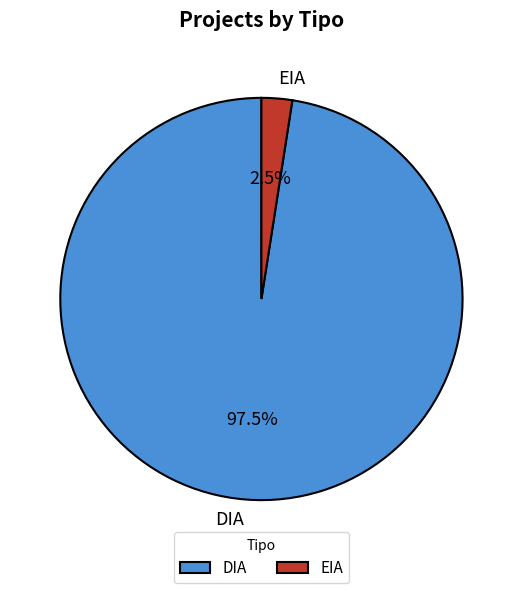

Between DIA and EIA, which is larger?

DIA